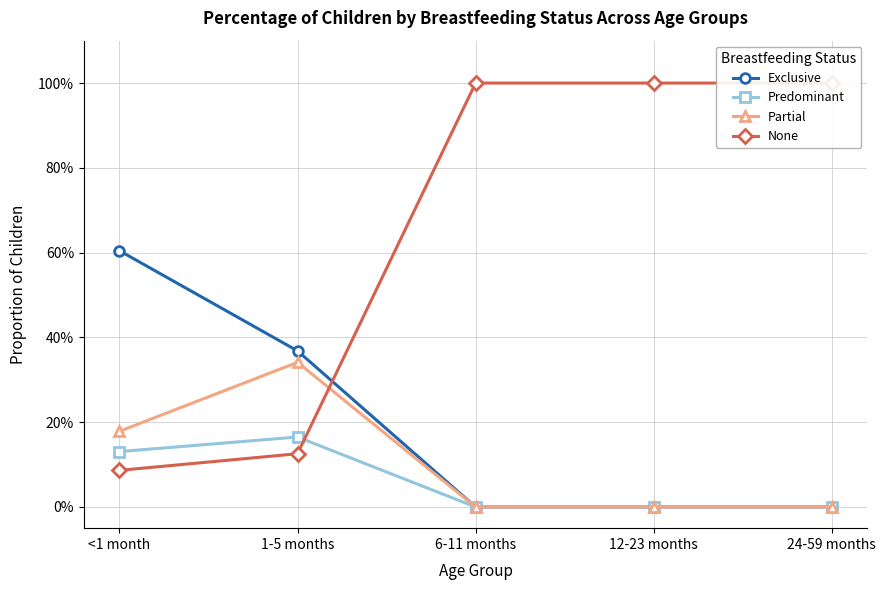

Reading right to left, what are all the values shown in this chart?

Exclusive: 0.0	0.0	0.0	0.4	0.6
Predominant: 0.0	0.0	0.0	0.2	0.1
Partial: 0.0	0.0	0.0	0.3	0.2
None: 1.0	1.0	1.0	0.1	0.1